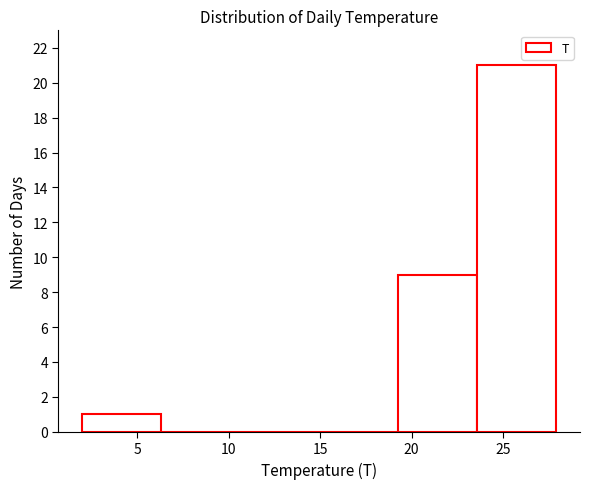

What is the height of the bar covering 23.5 to 28.0 on the x-axis? Neither the bar edges nor the heights are printed on the chart, so give them approximately, as read against the axes.

21